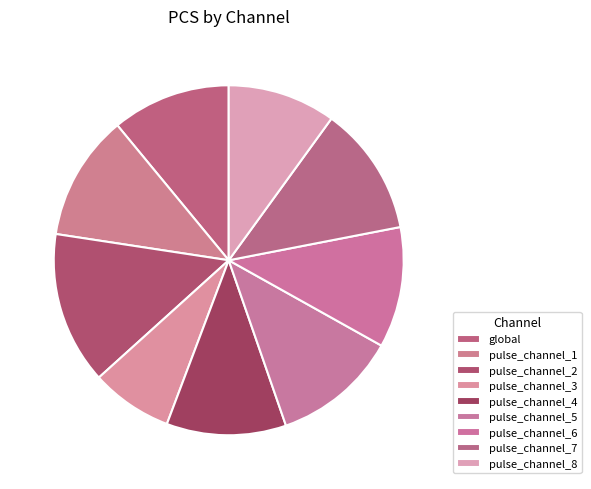

Count the number of slices in the pie.

9